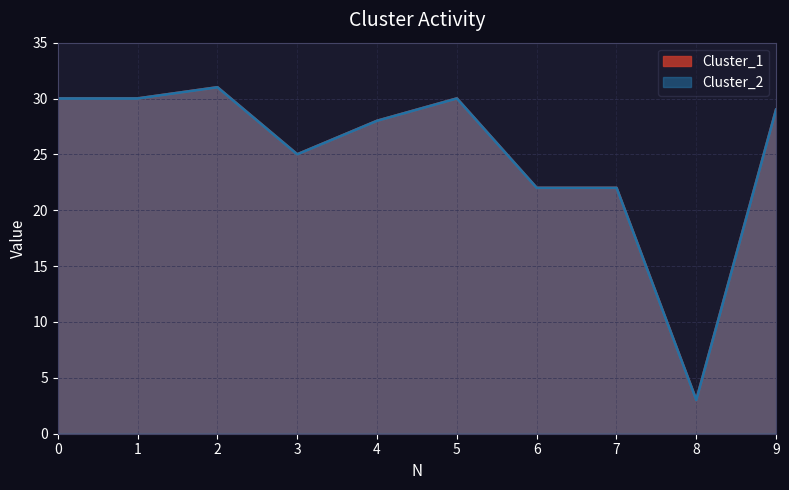

True or false: Cluster_1 and Cluster_2 cross at least once.

False